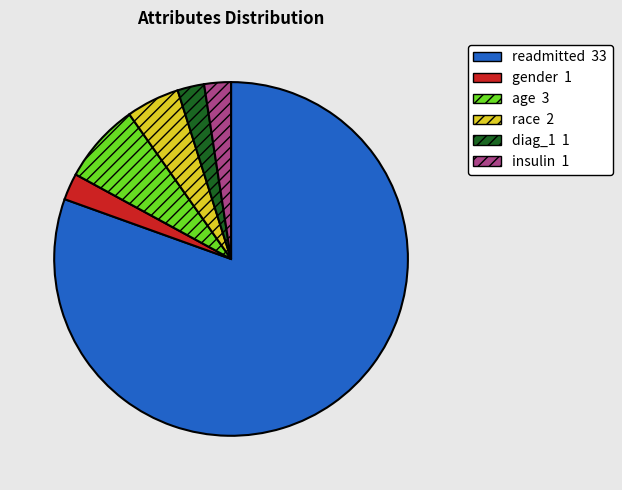

True or false: race accounts for 18% of the total.

False